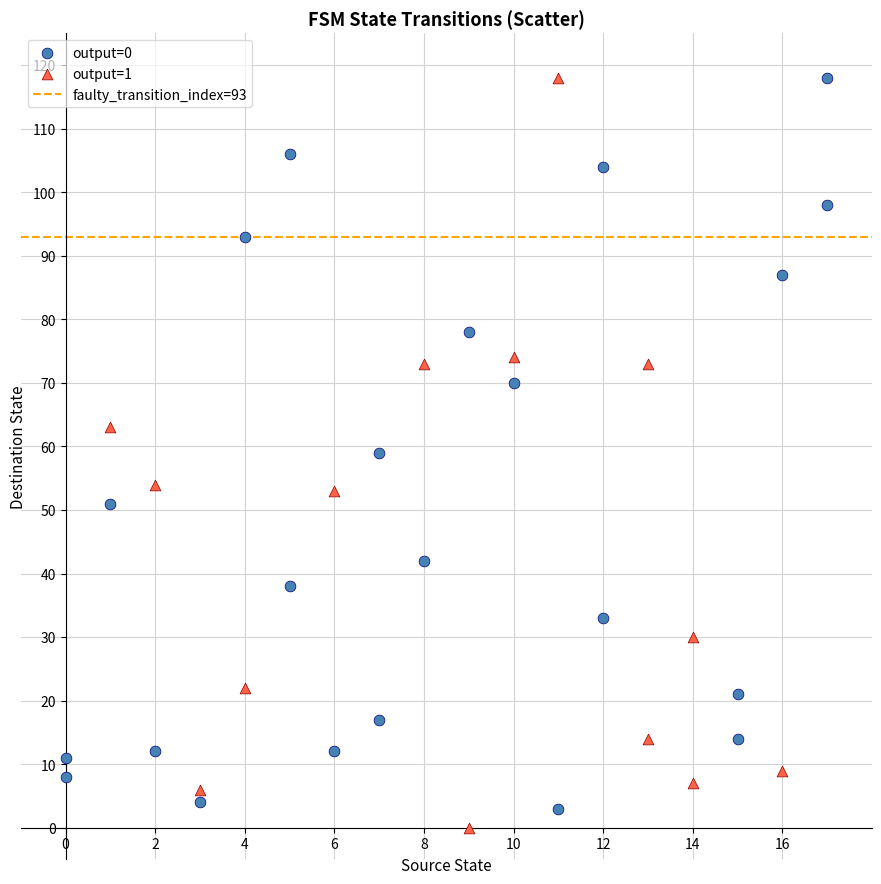

Which series reaches the minimum Y coordinate?

output=1